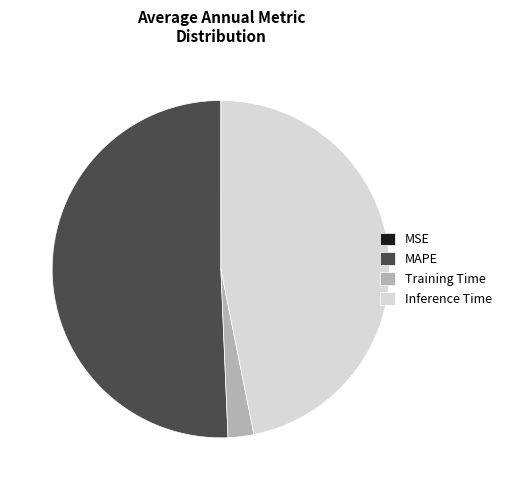

Which slice is the largest?

MAPE